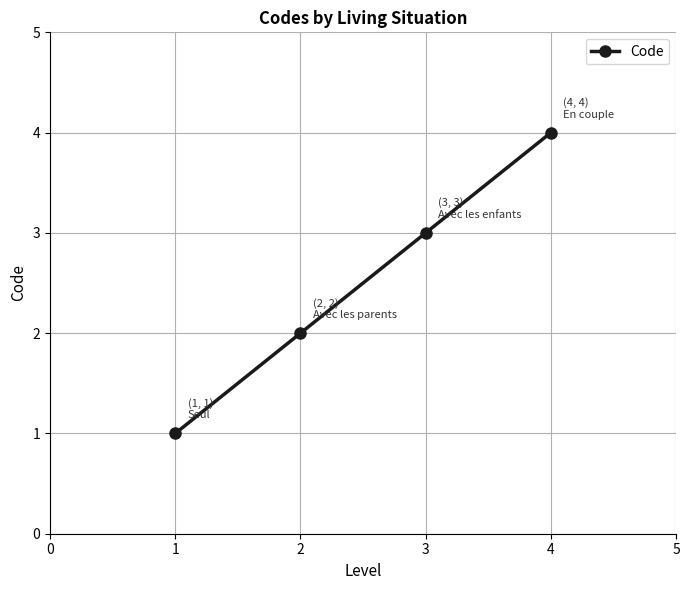

What is the value of the 2nd point from the left?

2